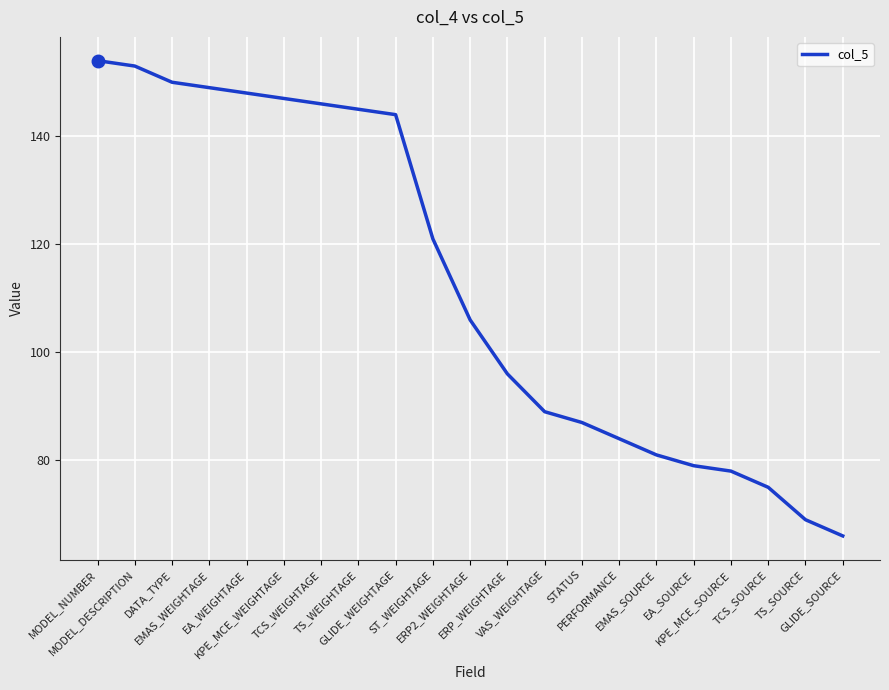

Is it true that the value at EMAS_SOURCE is 34?

False